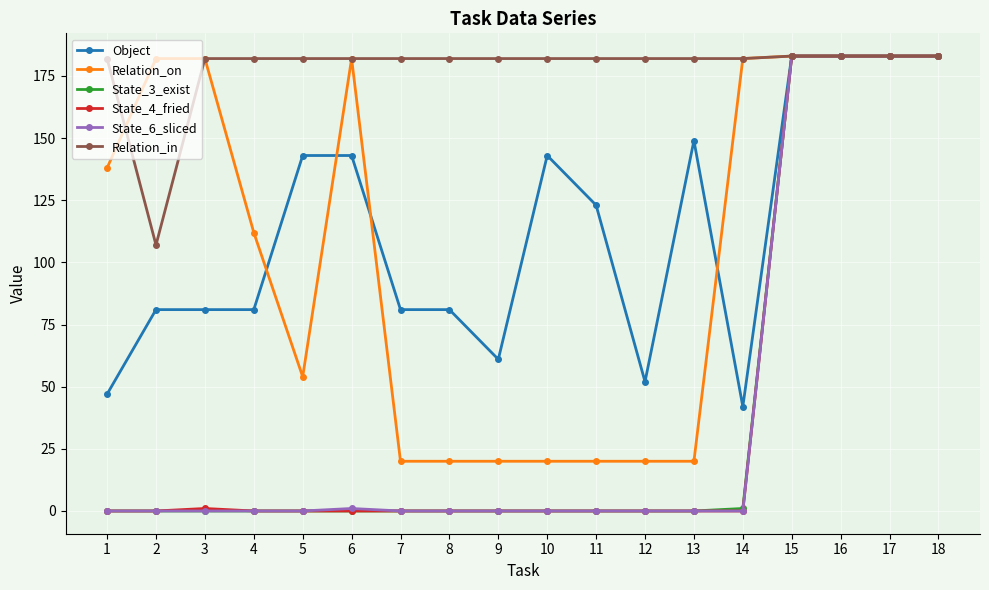

What is the sum of the State_6_sliced values at 16 and 11?

183